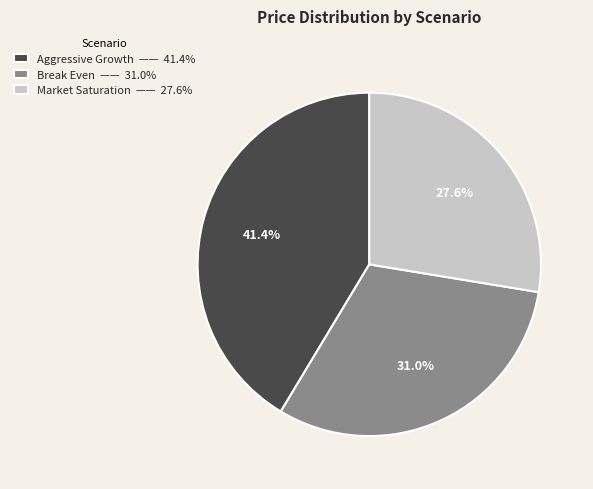

Does Aggressive Growth account for over 50% of the chart?

No